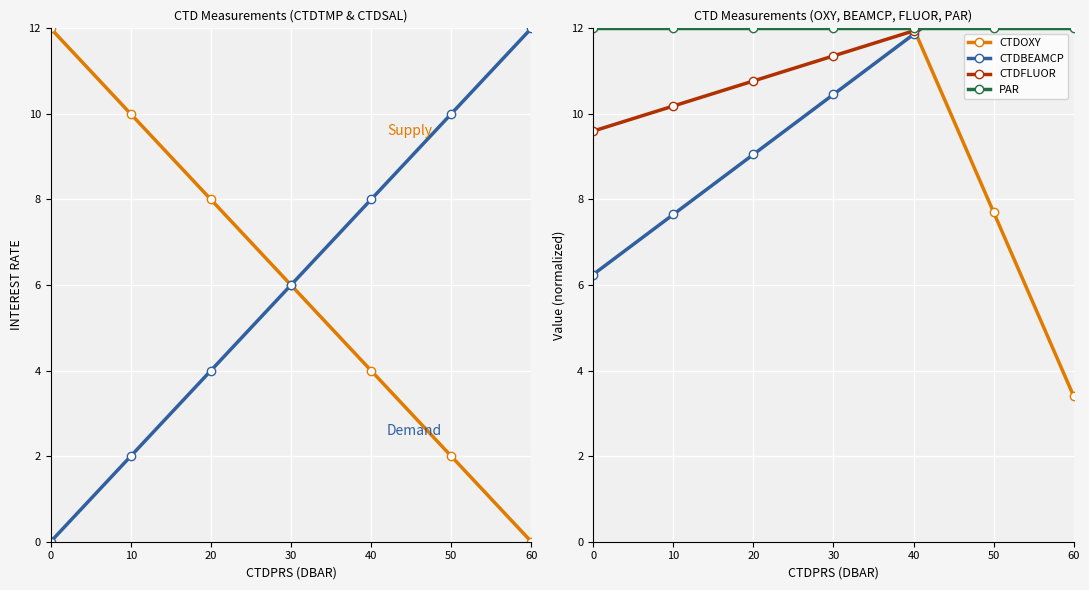

Rank the categories by CTDFLUOR value from lowest to highest.

0, 10, 20, 30, 40, 50, 60